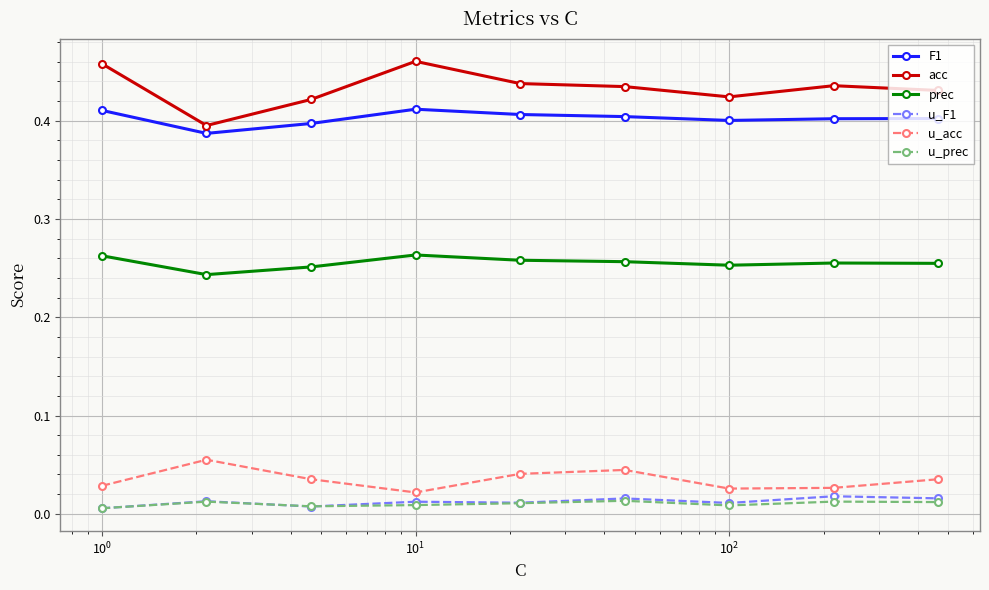

Which series has the largest range (max minus min)?

acc